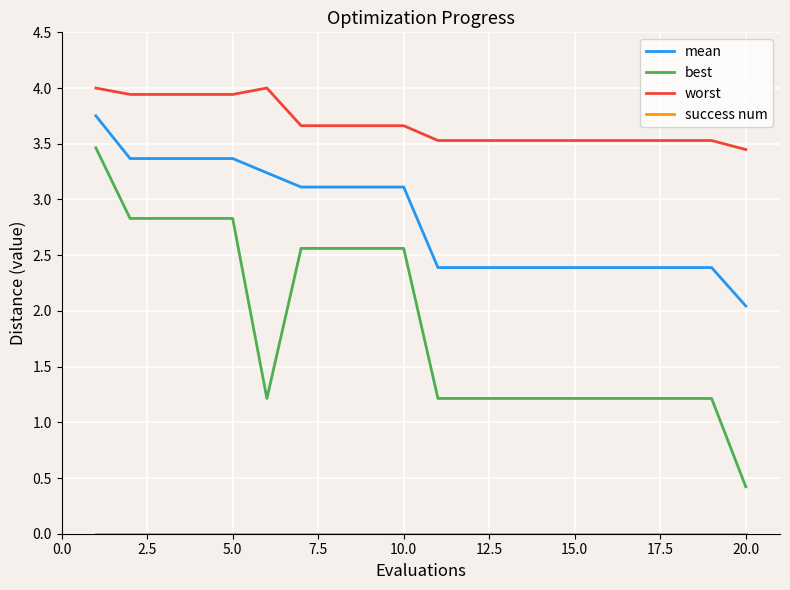

What is the difference between the maximum and minimum values in the best series?

3.0